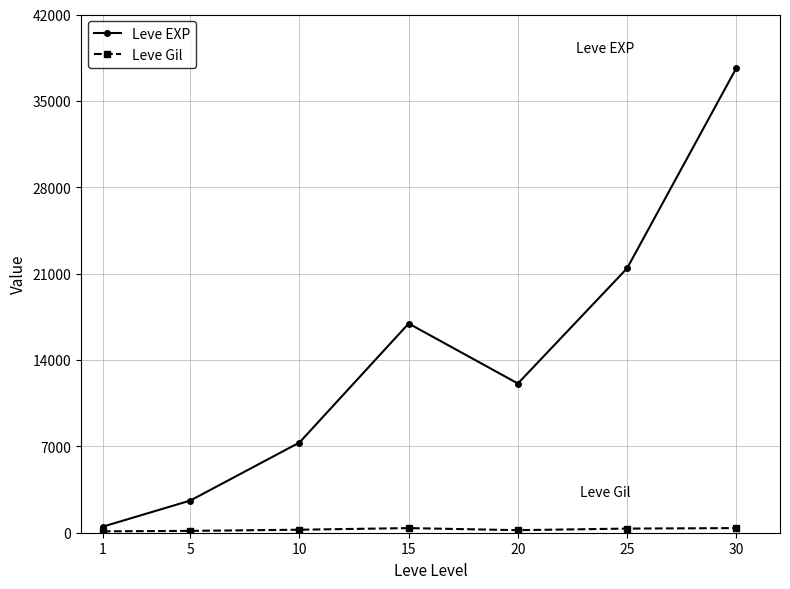

Where is the first local maximum for Leve EXP?

15